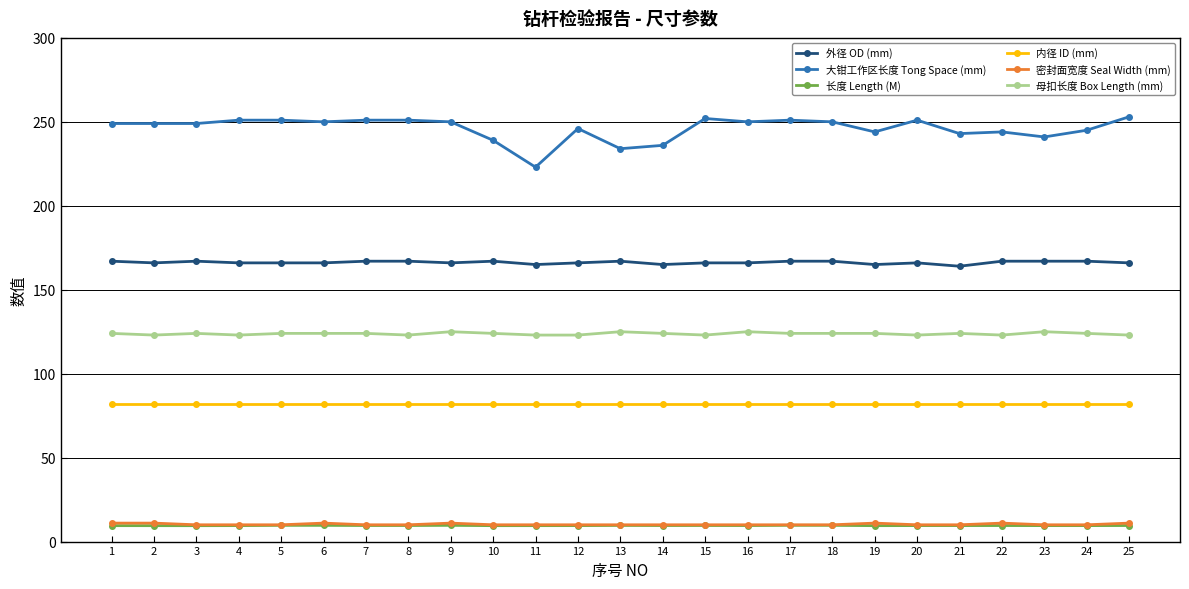

What is the average value of the 母扣长度 Box Length (mm) series?

123.8